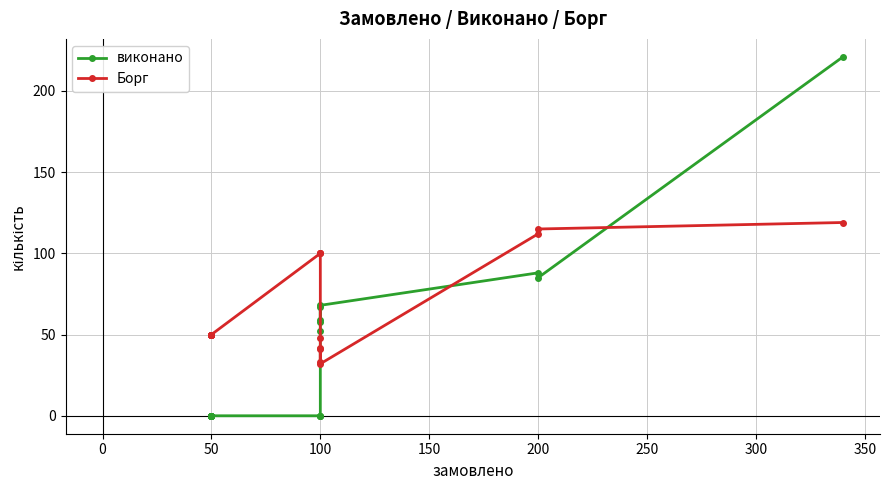

Which series has the largest total across all categories?

Борг